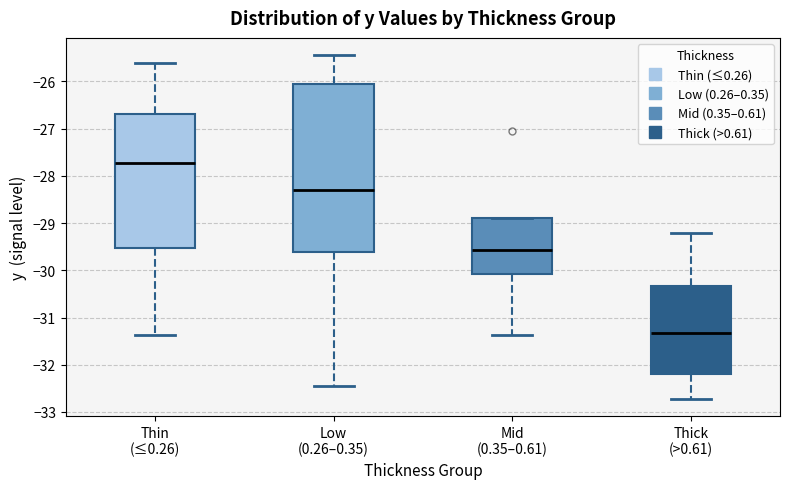

Reading left to right, transcribe this box plot: for each box, give where its median line is, the range the box spans, and where its two whiskers end, as read against the y-axis. The values are not printed on the chart, so give them approximately, as read against the axis.

Thin (≤0.26): median -27.7, box -29.5 to -26.7, whiskers -31.4 to -25.6
Low (0.26–0.35): median -28.3, box -29.6 to -26.0, whiskers -32.5 to -25.4
Mid (0.35–0.61): median -29.6, box -30.1 to -28.9, whiskers -31.4 to -28.9
Thick (>0.61): median -31.3, box -32.2 to -30.3, whiskers -32.7 to -29.2